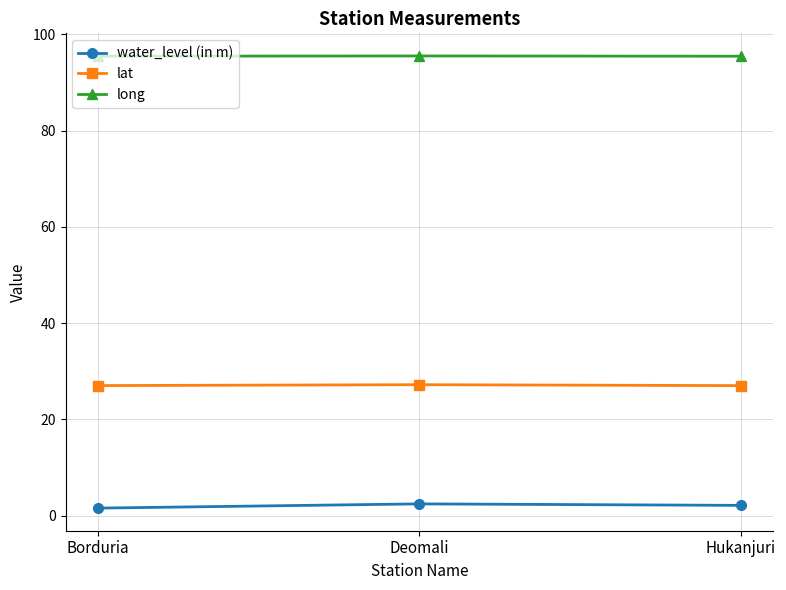

The long series shows 95.5 at Borduria. True or false?

True